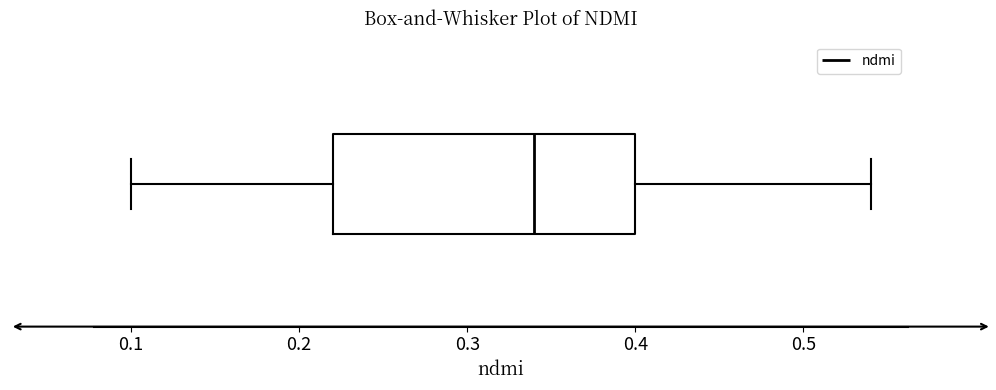

Where does the right whisker of the box end on the x-axis? The values are not printed on the chart, so give them approximately, as read against the axis.

0.54